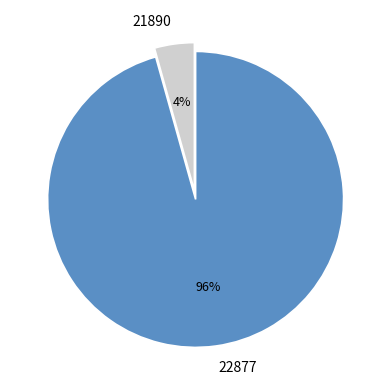

Does any single category account for the majority?

Yes